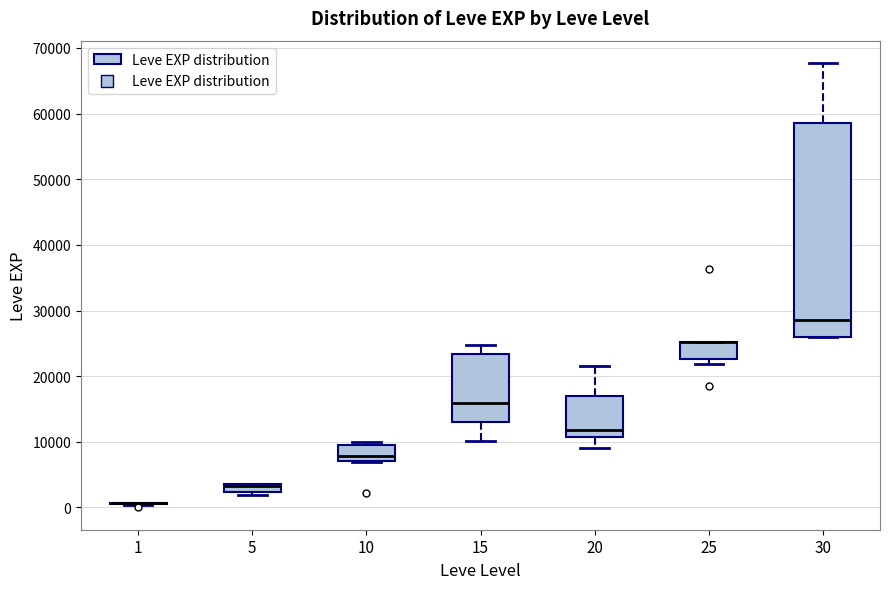

Comparing the boxes themselves (not the whiskers), which one is the tallest?

30